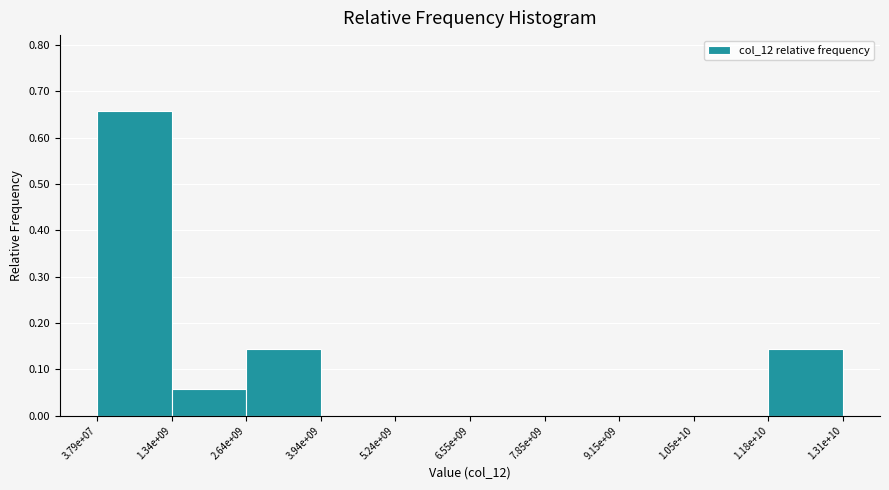

Which has a higher value, 9.15e+09 or 3.79e+07?

3.79e+07